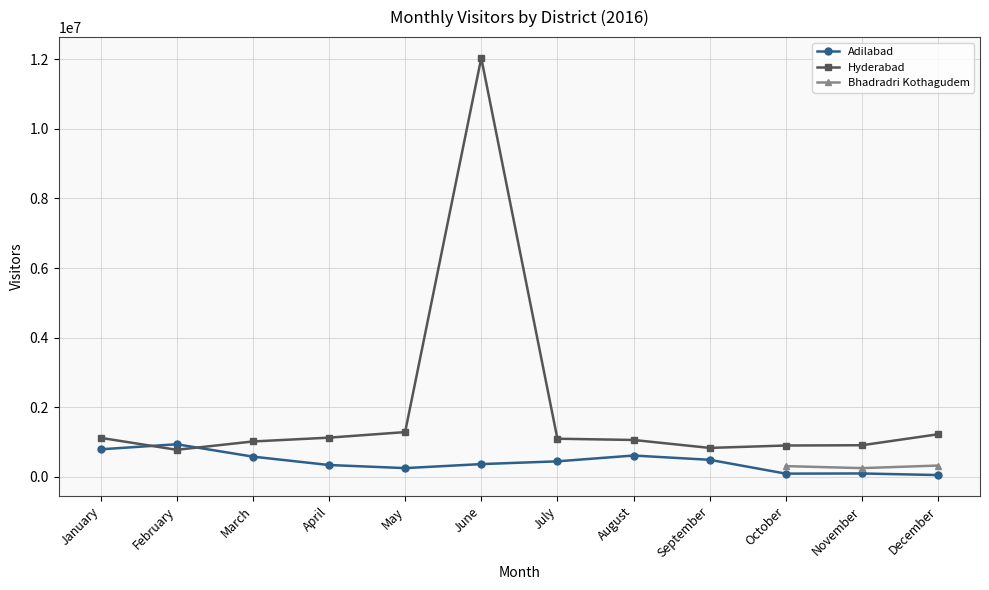

After their last crossing, which series has the higher values: Adilabad or Hyderabad?

Hyderabad